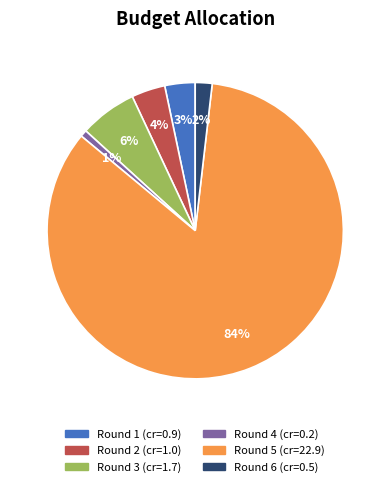

Does any single category account for the majority?

Yes